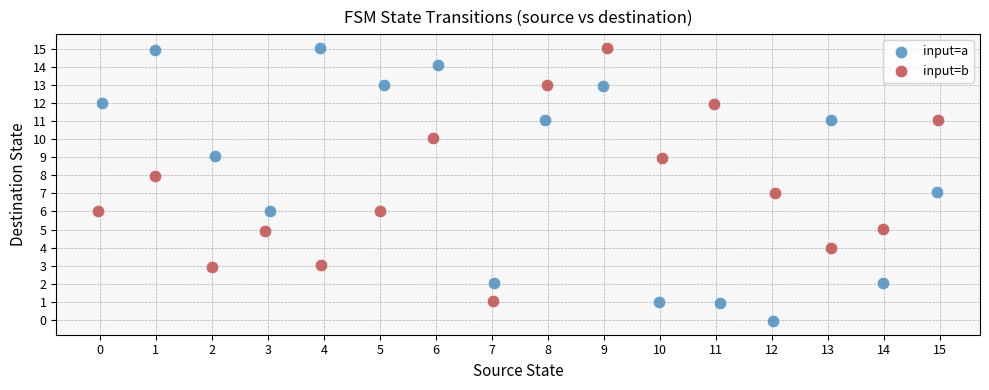

Which series reaches the minimum Y coordinate?

input=a